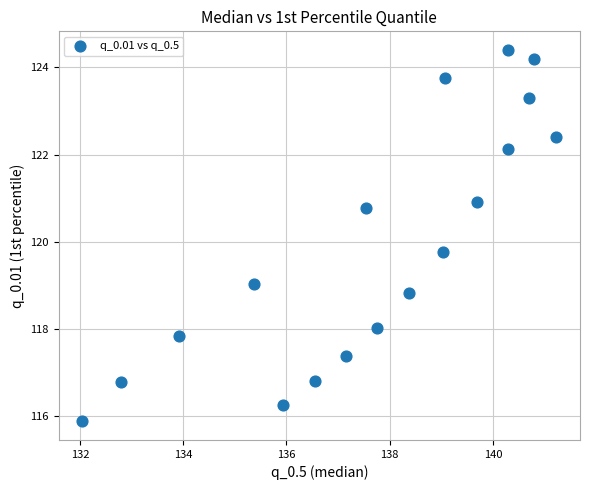

What Y value in the scatter plot is closest to 120?

119.8